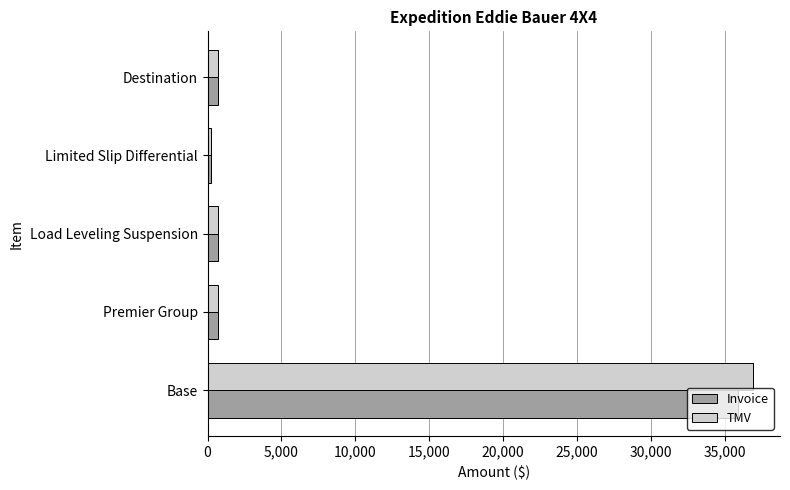

Which category has the lowest value in the Invoice series?

Limited Slip Differential